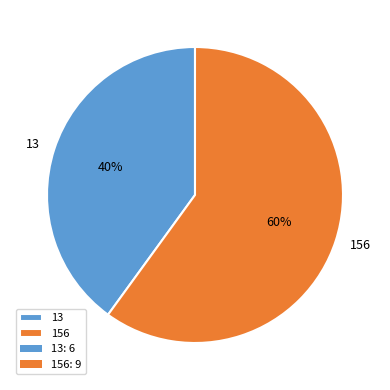

To the nearest percent, what is the average slice percentage?

50%